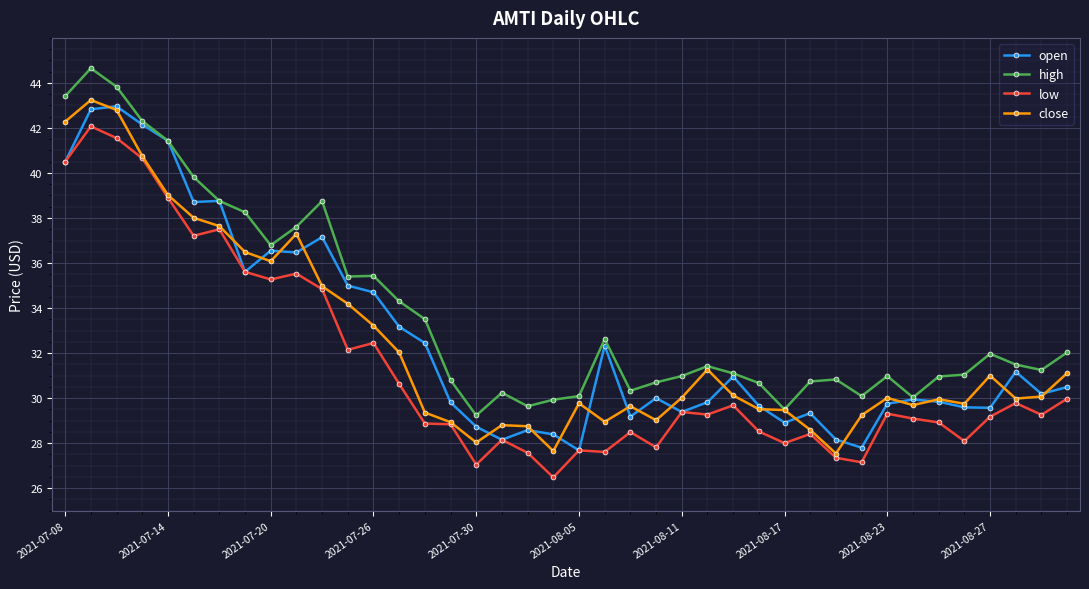

Which series has the largest total across all categories?

high